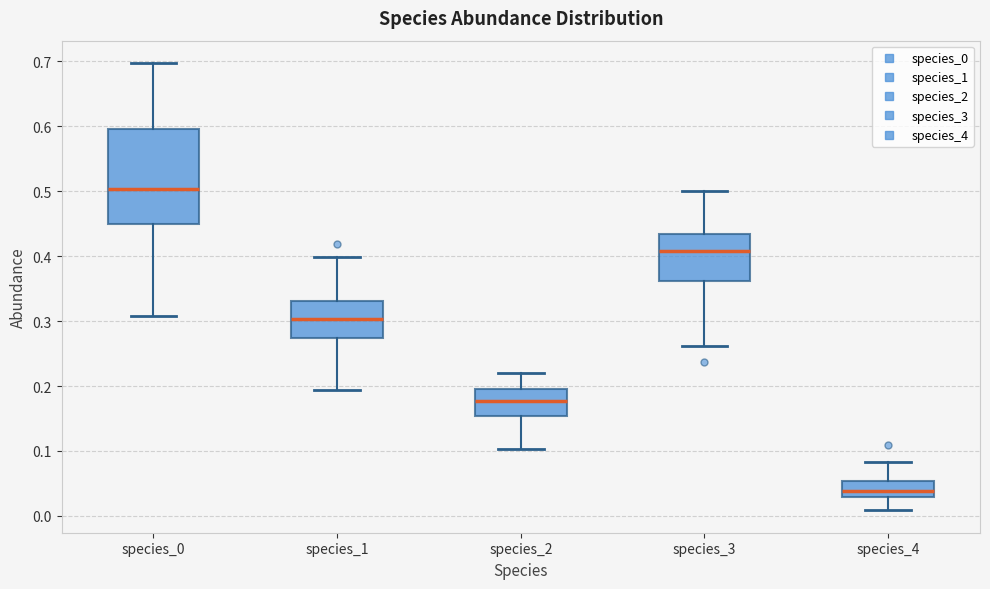

Where is the lower edge of the box for species_3 on the y-axis? The values are not printed on the chart, so give them approximately, as read against the axis.

0.36